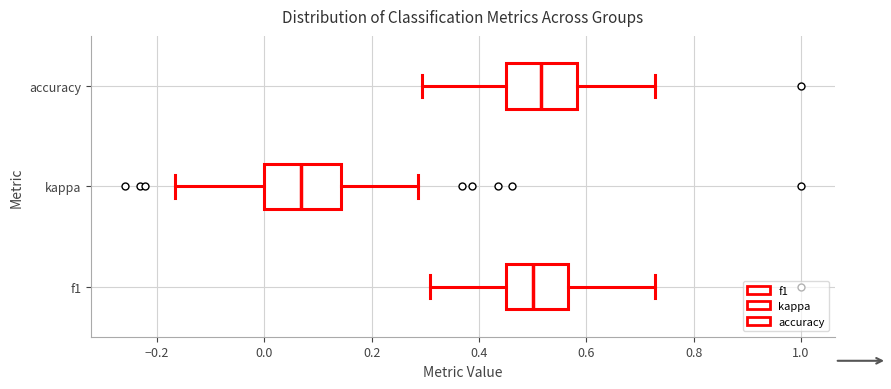

Reading bottom to top, read every box against the x-axis: the position of its median line, the range the box covers, and the ends of its whiskers. The values are not printed on the chart, so give them approximately, as read against the axis.

f1: median 0.50, box 0.46 to 0.56, whiskers 0.30 to 0.72
kappa: median 0.06, box 0.00 to 0.14, whiskers -0.16 to 0.28
accuracy: median 0.52, box 0.46 to 0.58, whiskers 0.30 to 0.72